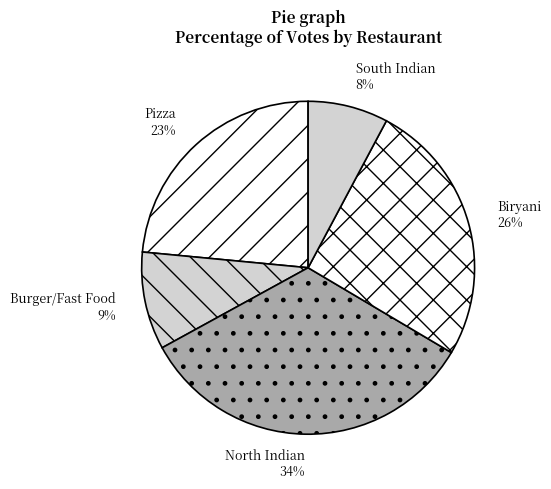

Is there a majority slice in this chart?

No